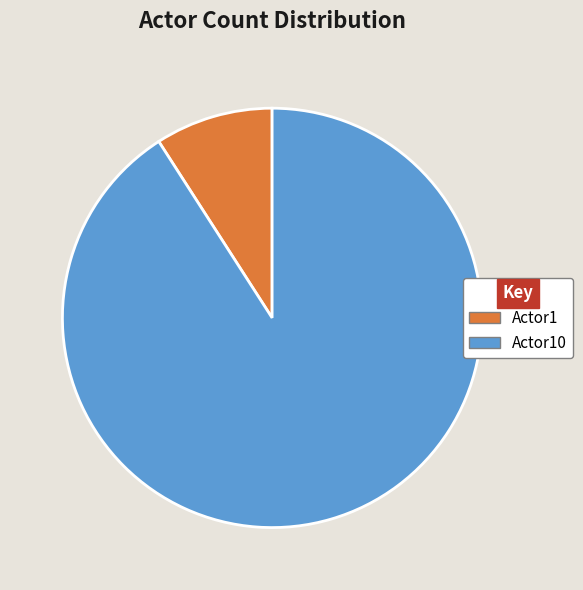

Is it true that Actor1 is 9% of the pie?

True